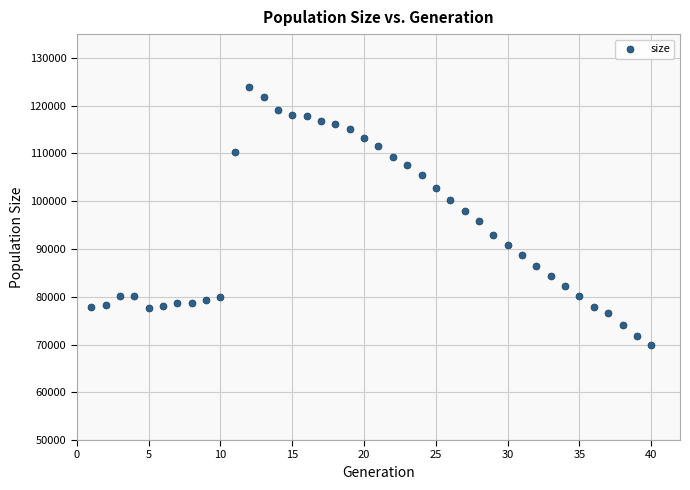

What is the range of Y values (max minus min)?

54117